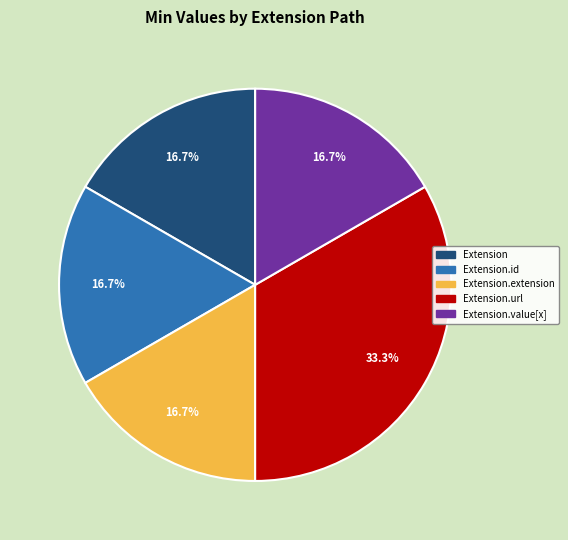

Is there a majority slice in this chart?

No